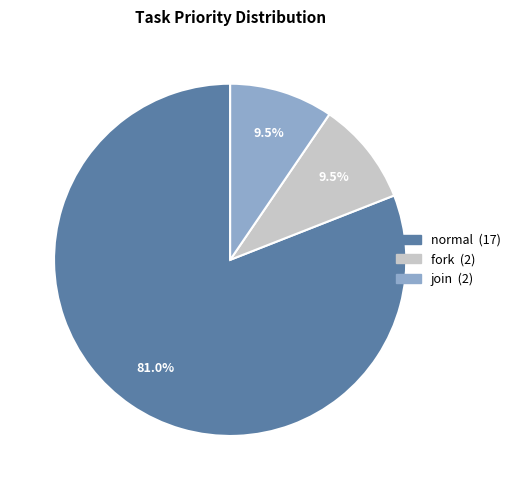

Is there a majority slice in this chart?

Yes